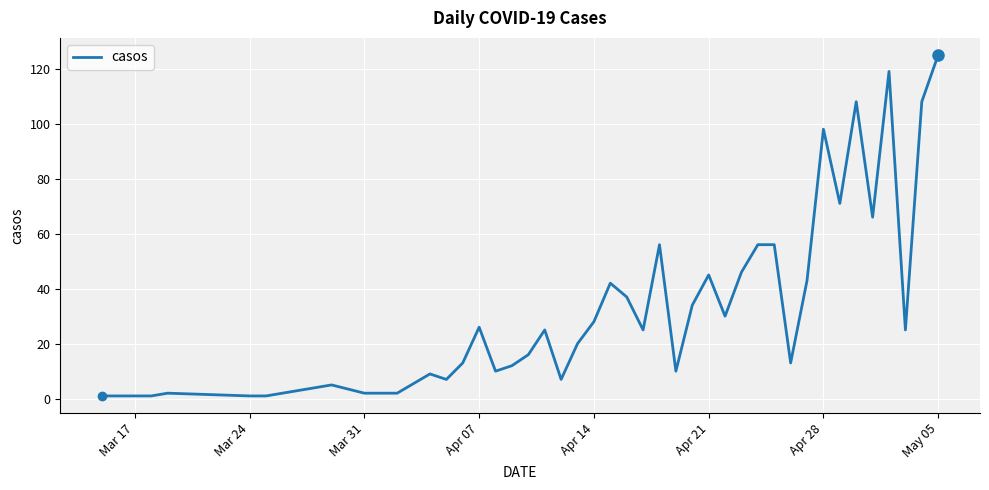

What is the difference between the maximum and minimum values?

124